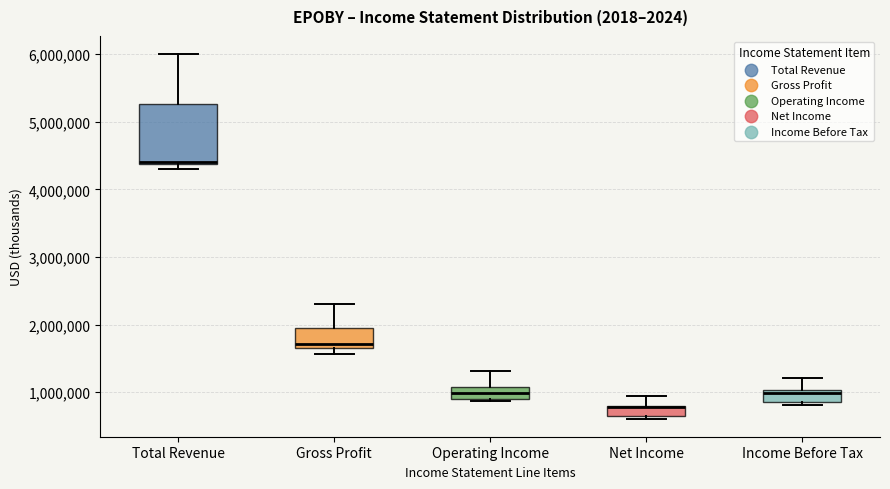

Which box is the tallest, from its lower edge to its upper edge?

Total Revenue